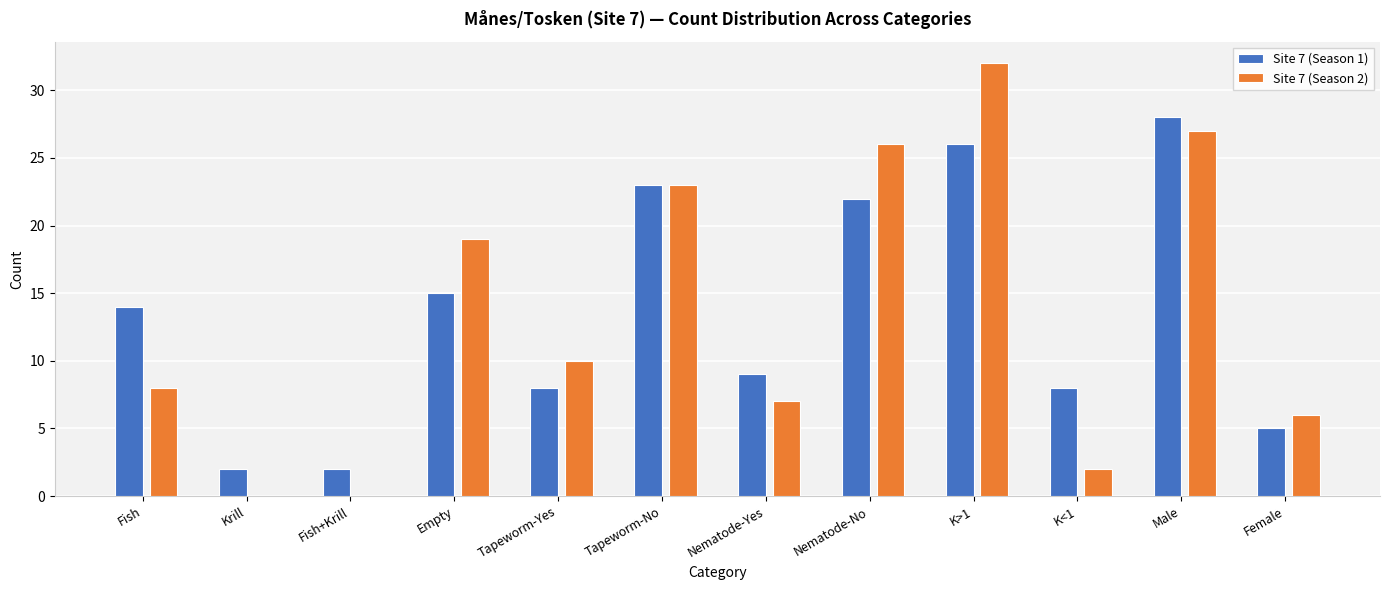

Reading left to right, transcribe all the data shown in this chart.

Site 7 (Season 1): Fish=14	Krill=2	Fish+Krill=2	Empty=15	Tapeworm-Yes=8	Tapeworm-No=23	Nematode-Yes=9	Nematode-No=22	K>1=26	K<1=8	Male=28	Female=5
Site 7 (Season 2): Fish=8	Krill=0	Fish+Krill=0	Empty=19	Tapeworm-Yes=10	Tapeworm-No=23	Nematode-Yes=7	Nematode-No=26	K>1=32	K<1=2	Male=27	Female=6